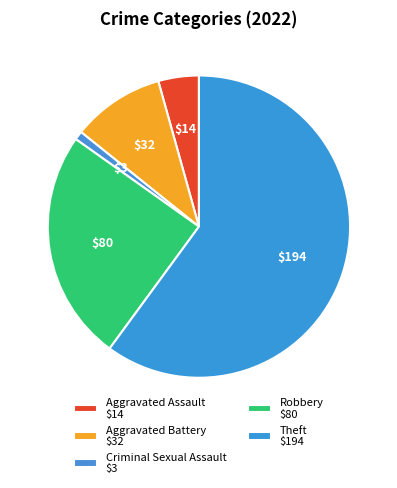

How many slices are in this pie chart?

5